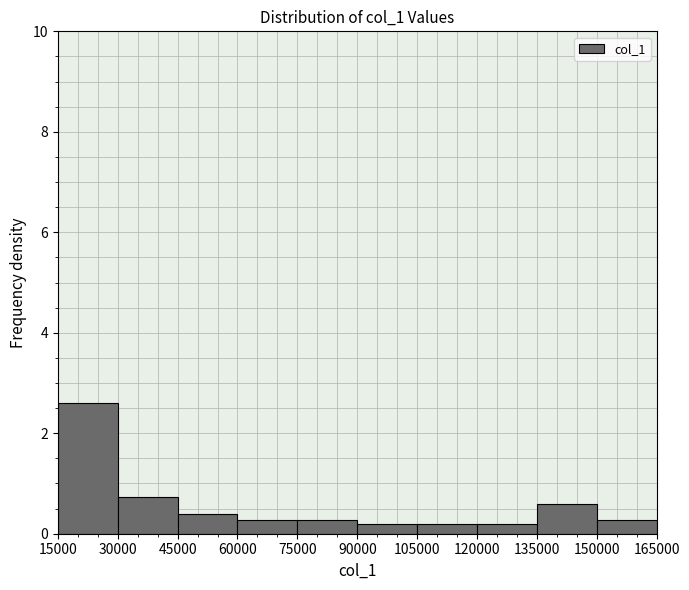

Over which range of the x-axis is the bar tallest?

15000 to 30000